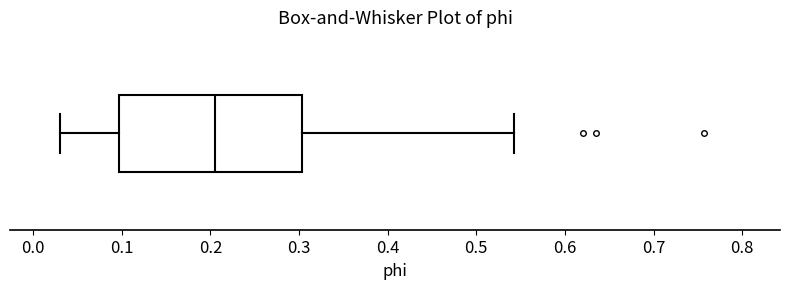

Where does the right whisker of the box end on the x-axis? The values are not printed on the chart, so give them approximately, as read against the axis.

0.54